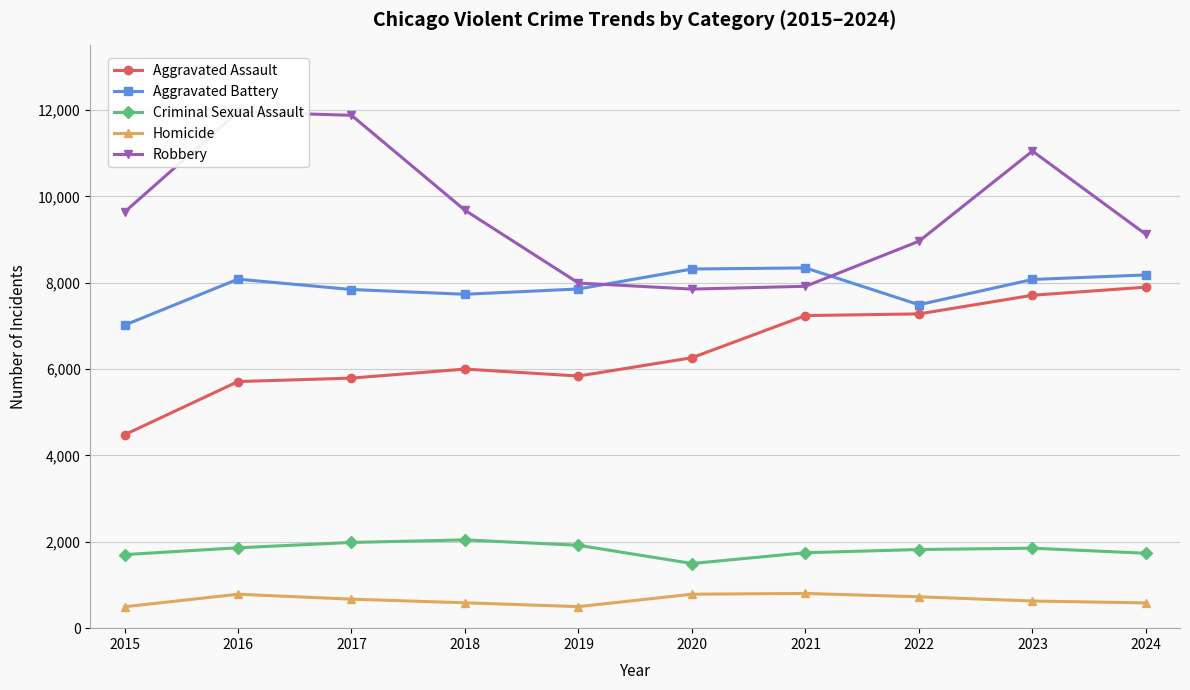

Between 2020 and 2023, which is larger?

2023